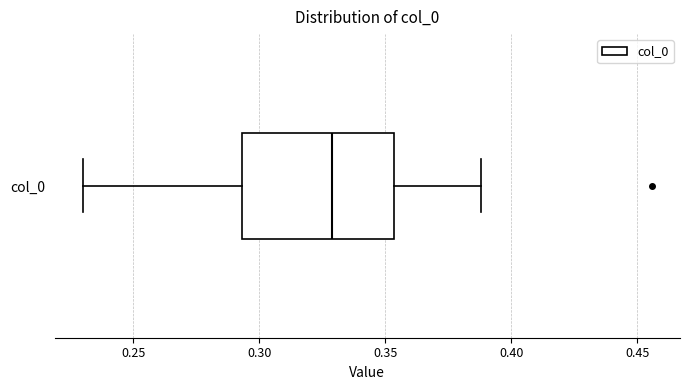

Transcribe this box plot: give where the median line is, the range the box spans, and where the two whiskers end, as read against the x-axis. The values are not printed on the chart, so give them approximately, as read against the axis.

median 0.330, box 0.295 to 0.355, whiskers 0.230 to 0.390